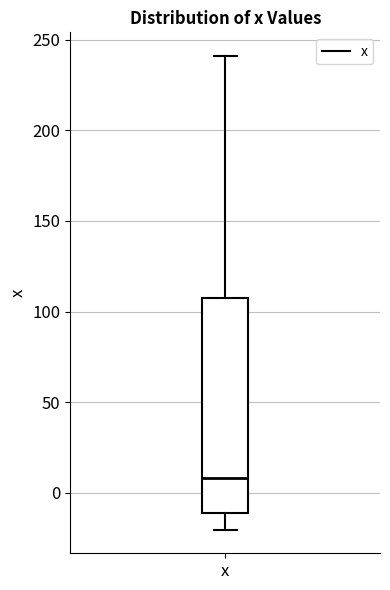

Where is the upper edge of the box for x on the y-axis? The values are not printed on the chart, so give them approximately, as read against the axis.

105